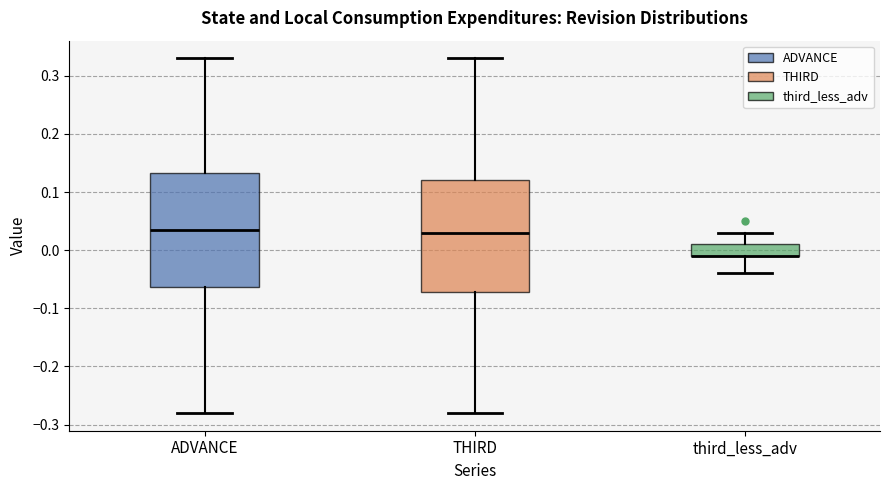

Reading left to right, read every box against the y-axis: the position of its median line, the range the box covers, and the ends of its whiskers. The values are not printed on the chart, so give them approximately, as read against the axis.

ADVANCE: median 0.04, box -0.06 to 0.13, whiskers -0.28 to 0.33
THIRD: median 0.03, box -0.07 to 0.12, whiskers -0.28 to 0.33
third_less_adv: median -0.01 (drawn on the box's lower edge), box -0.01 to 0.01, whiskers -0.04 to 0.03